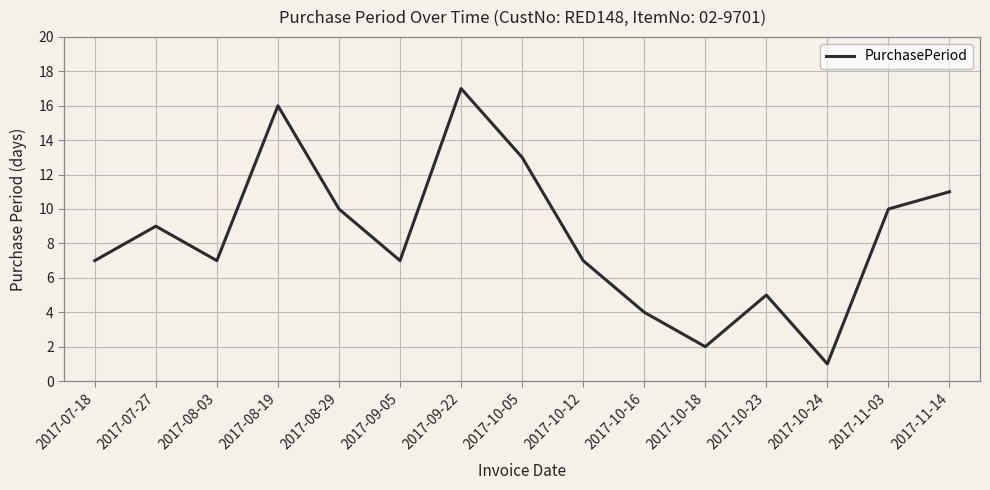

At which label is the value closest to 9?

2017-07-27